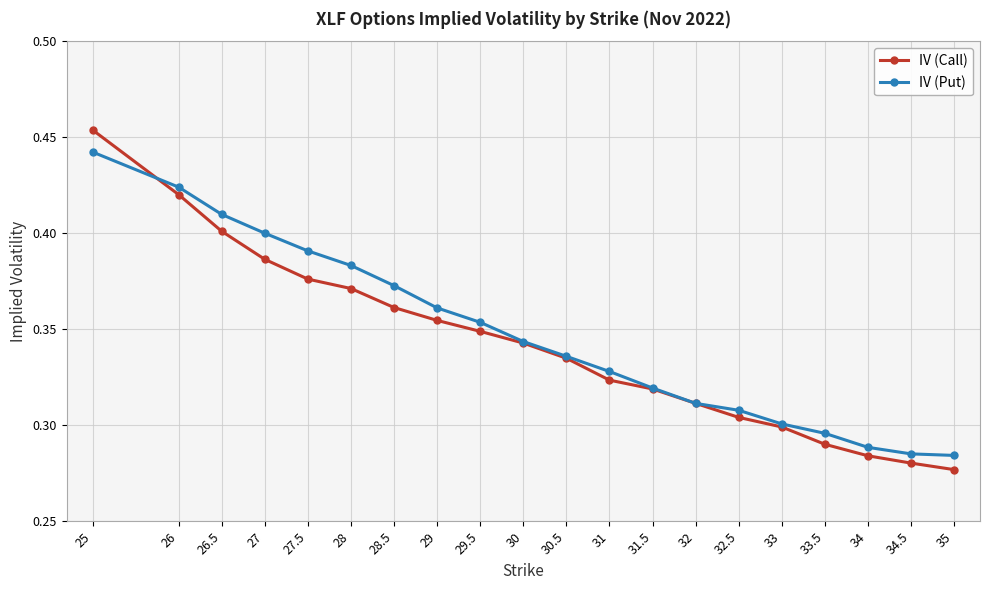

The value of IV (Put) at 33.5 is 0.1. True or false?

False